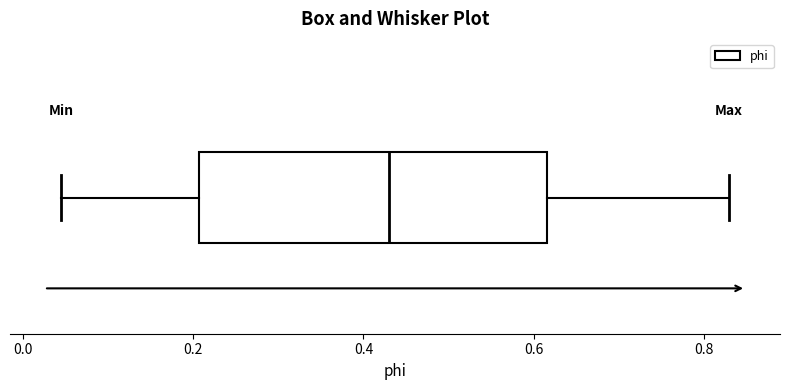

Read this box plot against the x-axis: the position of the median line, the range covered by the box, and the ends of both whiskers. The values are not printed on the chart, so give them approximately, as read against the axis.

median 0.44, box 0.20 to 0.62, whiskers 0.04 to 0.82